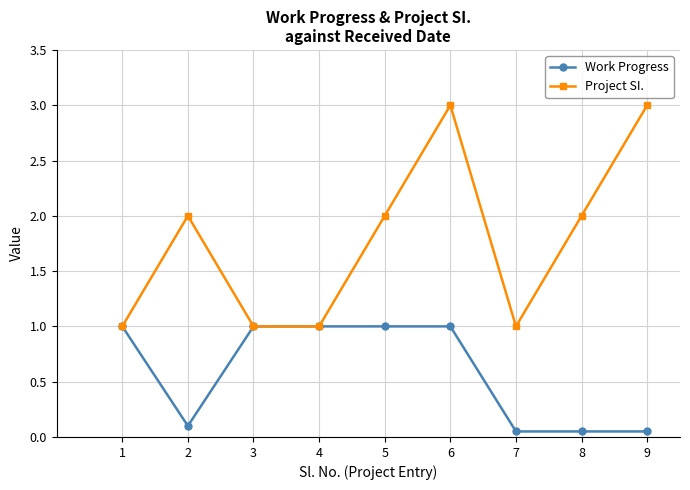

What is the value of the Work Progress point at the 3rd from the left?

1.0